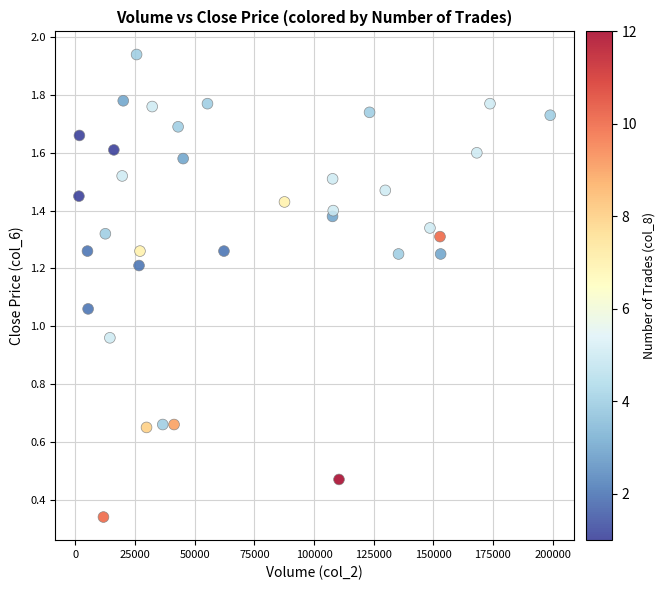

What is the range of X values (max minus min)?

197600.0